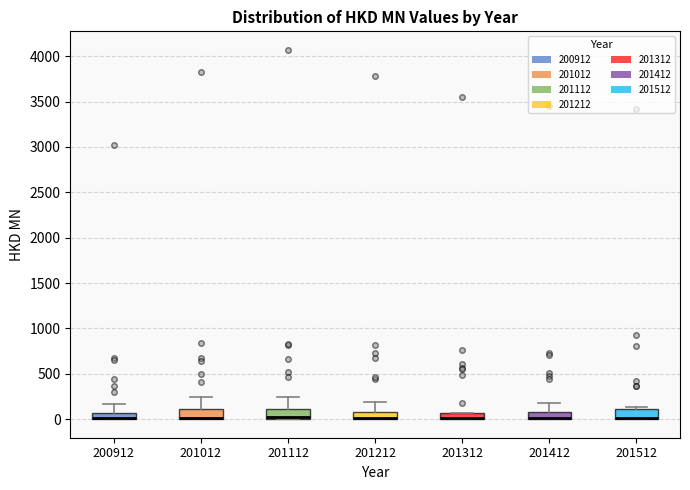

Where is the lower edge of the box at x = 201512 on the y-axis? The values are not printed on the chart, so give them approximately, as read against the axis.

0